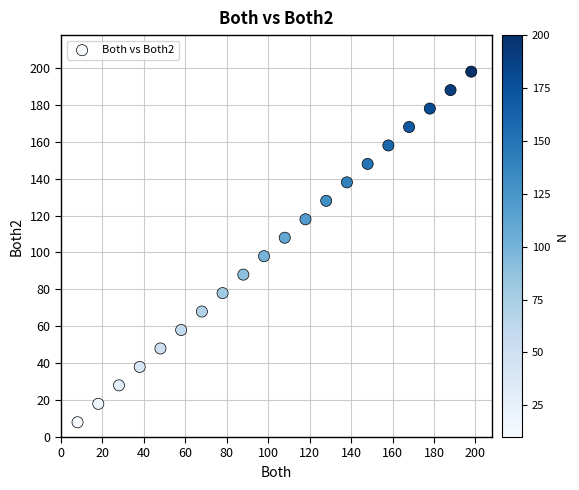

What is the range of Y values (max minus min)?

190